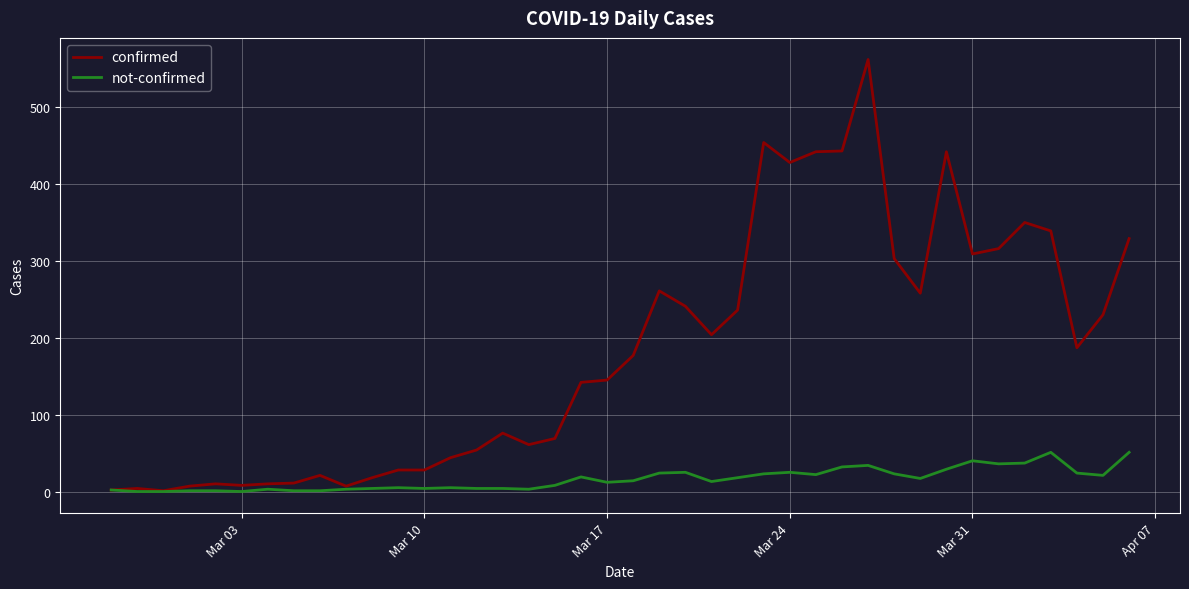

Which series has the widest spread of values?

confirmed